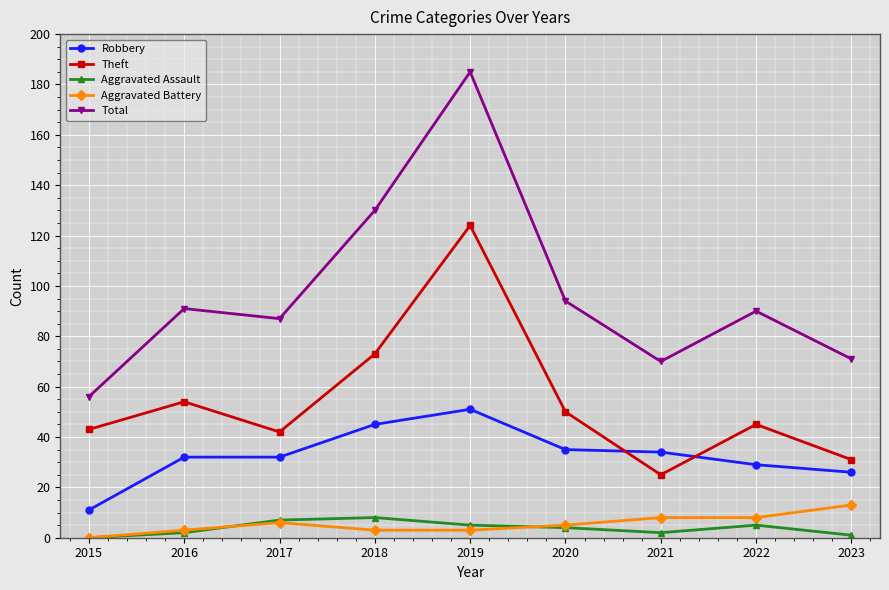

True or false: Aggravated Assault and Total intersect in this chart.

False